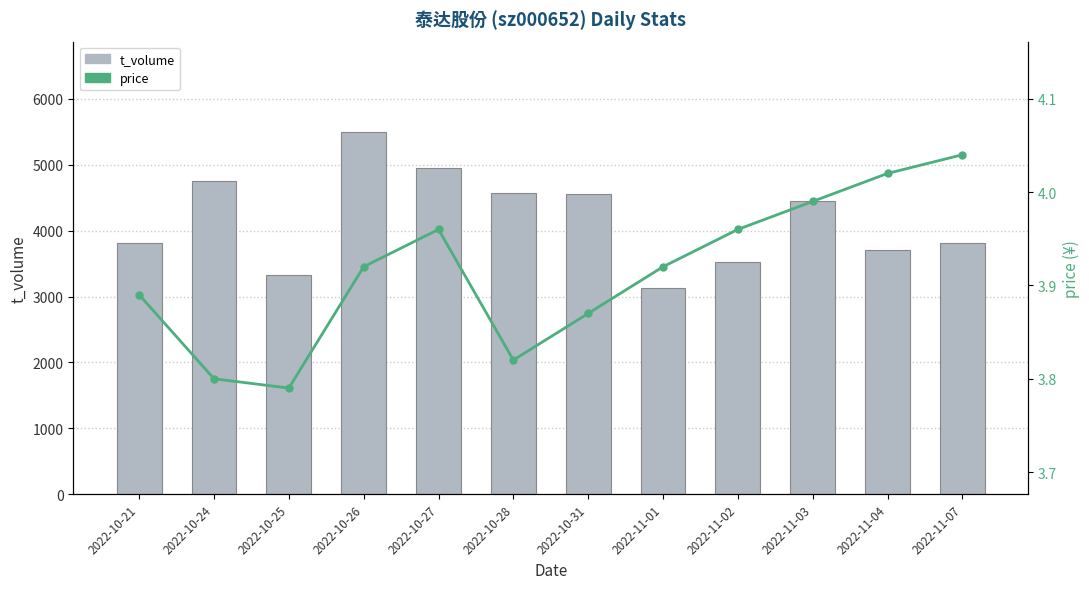

How many values in the t_volume series exceed 4450?

5